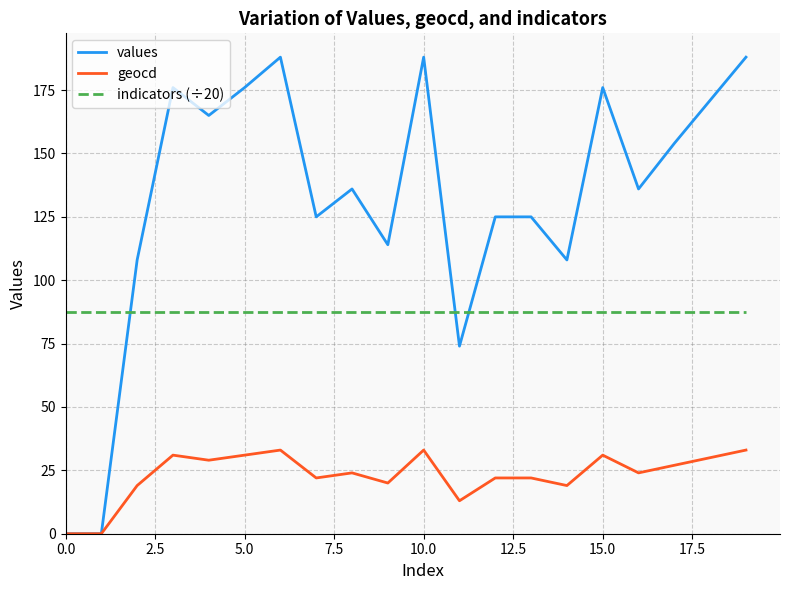

List the series in order of their overall mean, highest first.

values, indicators (÷20), geocd